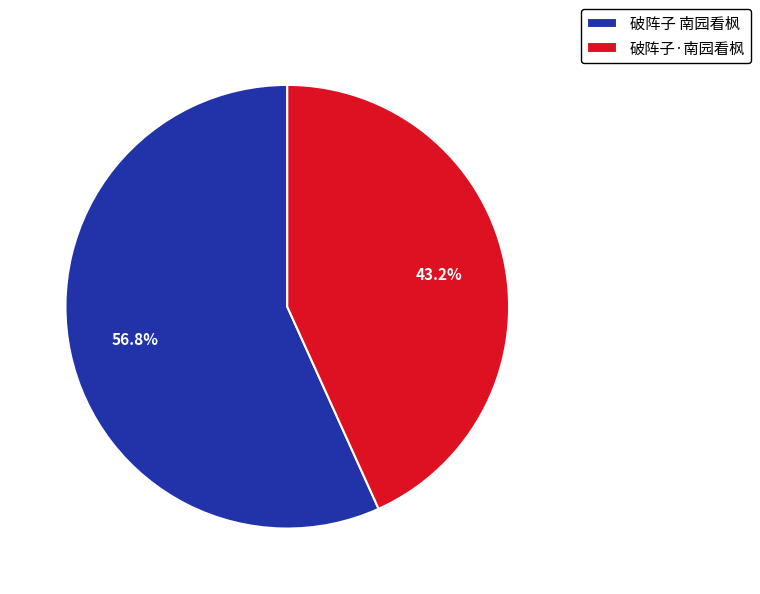

Is 破阵子 南园看枫 the majority of the pie?

Yes